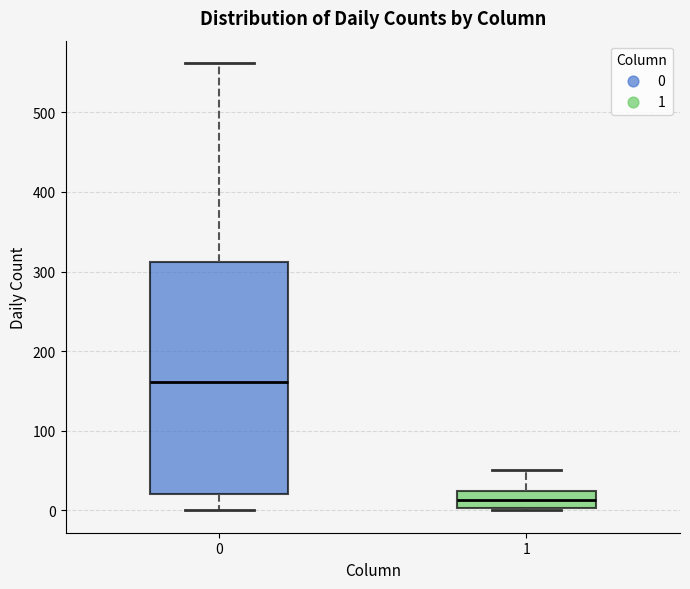

Reading left to right, read every box against the y-axis: the position of its median line, the range the box covers, and the ends of its whiskers. The values are not printed on the chart, so give them approximately, as read against the axis.

0: median 160, box 20 to 310, whiskers 0 to 560
1: median 10, box 0 to 20, whiskers 0 to 50